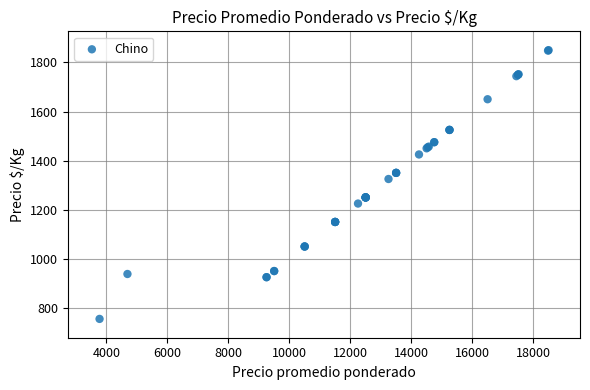

What Y value in the scatter plot is closest to 1302?

1325